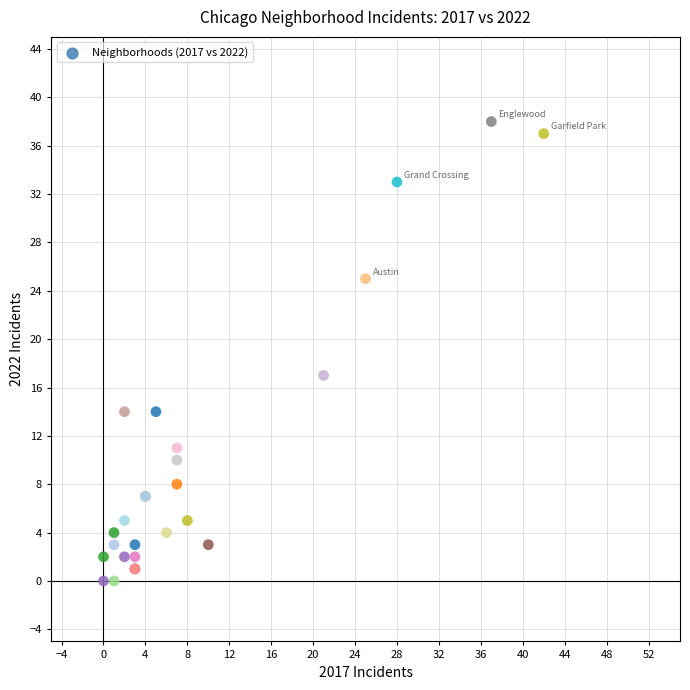

What Y value in the scatter plot is closest to 19?

17